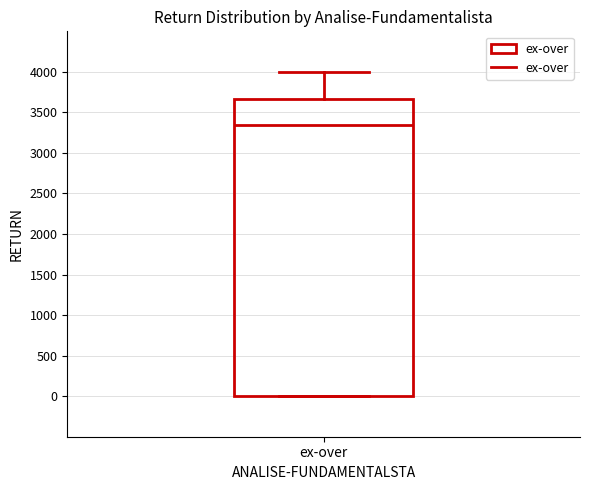

Read this box plot against the y-axis: the position of the median line, the range covered by the box, and the ends of both whiskers. The values are not printed on the chart, so give them approximately, as read against the axis.

median 3350, box 0 to 3650, whiskers 0 to 4000